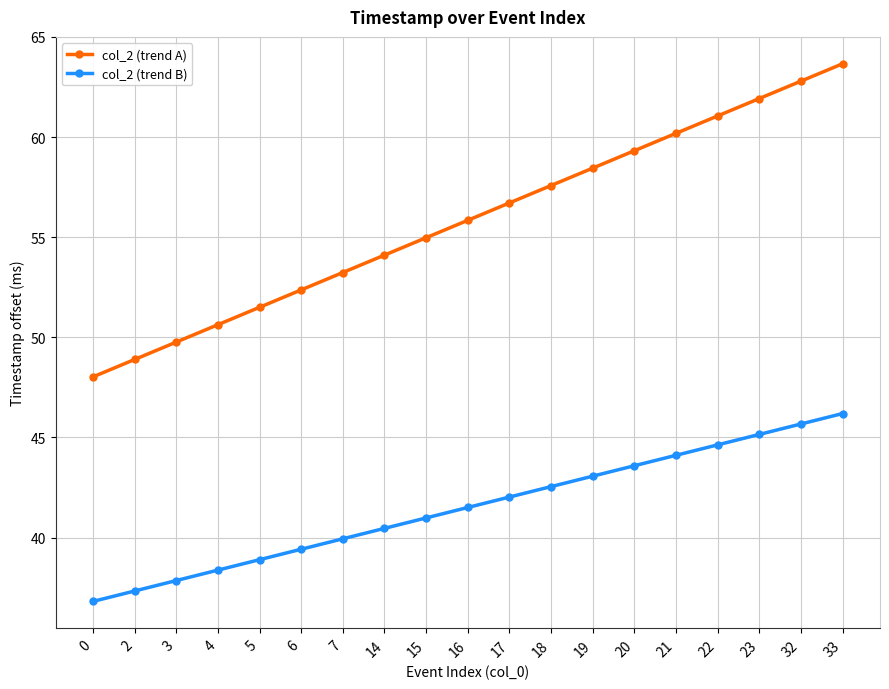

What is the greatest value displayed?

63.7